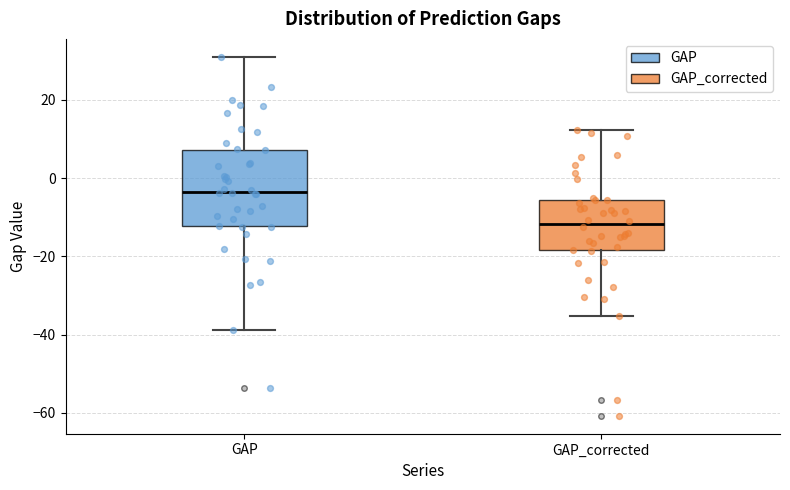

Which box's median line is the highest?

GAP